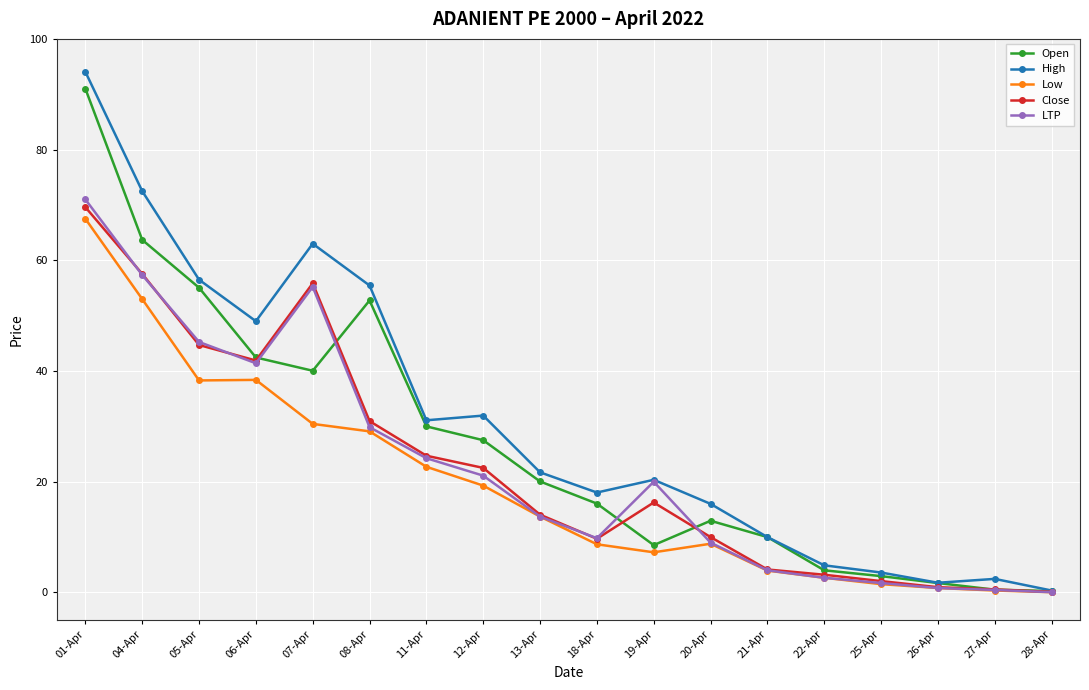

Is it true that High equals 9.8 at 11-Apr?

False